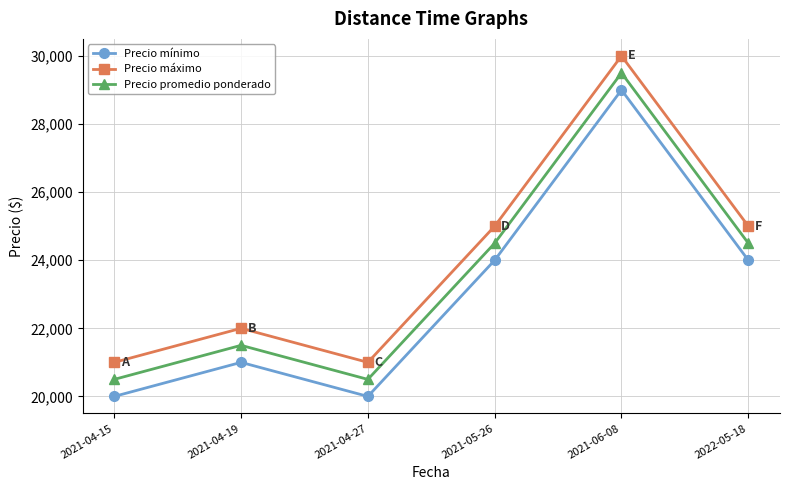

True or false: Precio máximo and Precio promedio ponderado cross at least once.

False